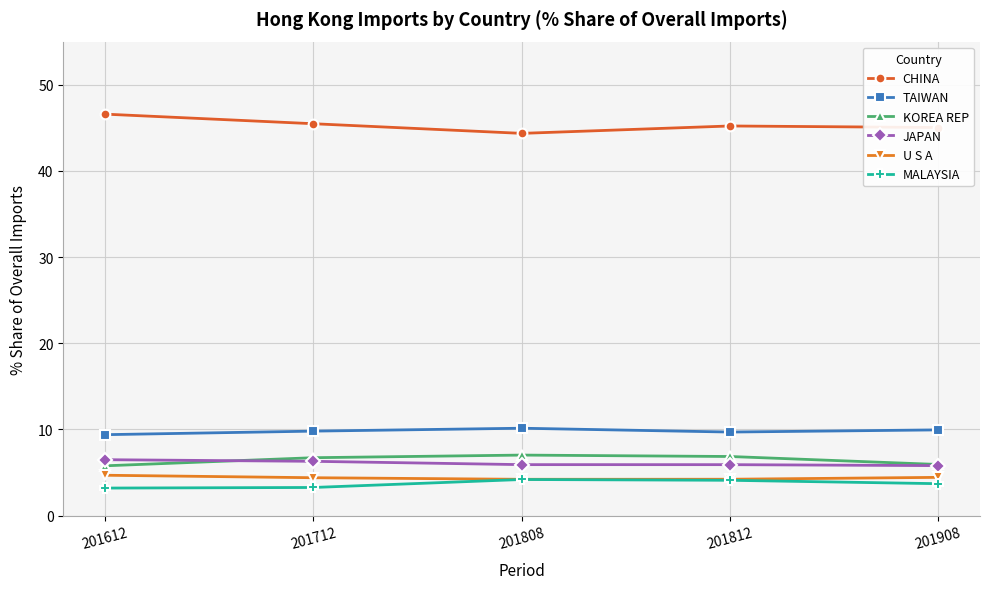

Which series has the widest spread of values?

CHINA